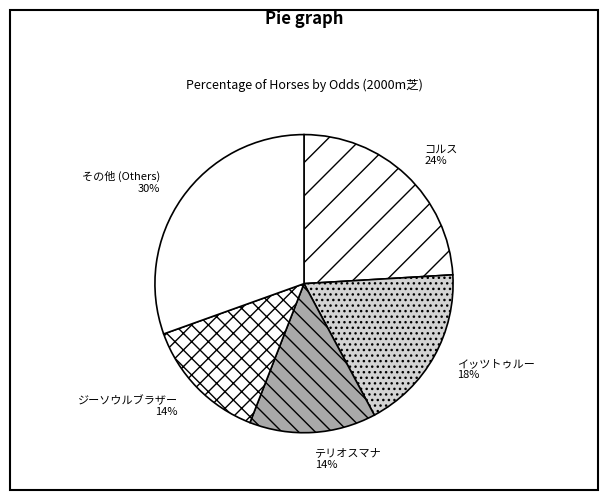

Is it true that コルス is 32% of the pie?

False